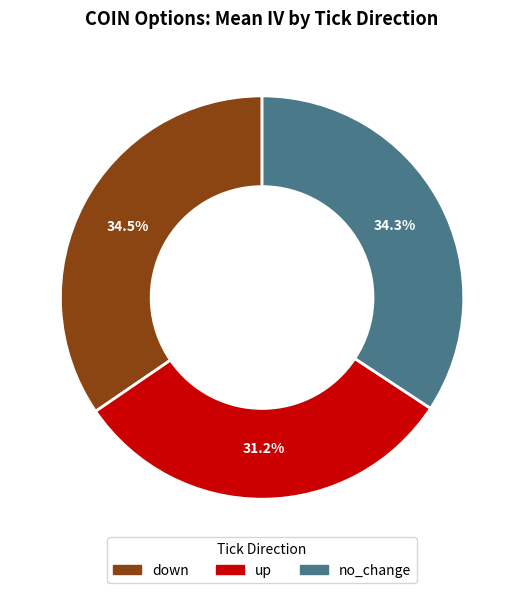

Does up represent more than half of the total?

No